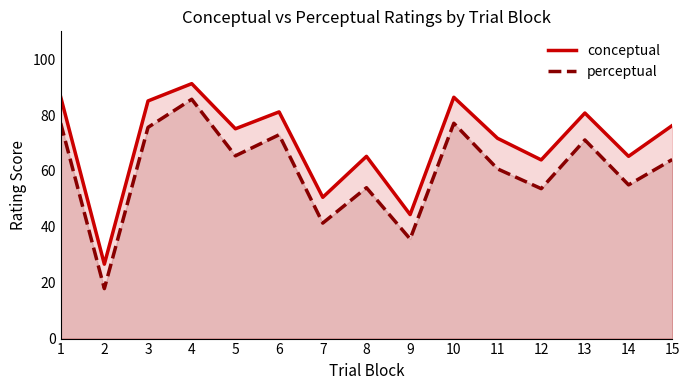

In conceptual, how many points are higher than both neighbors (excluding endpoints)?

5